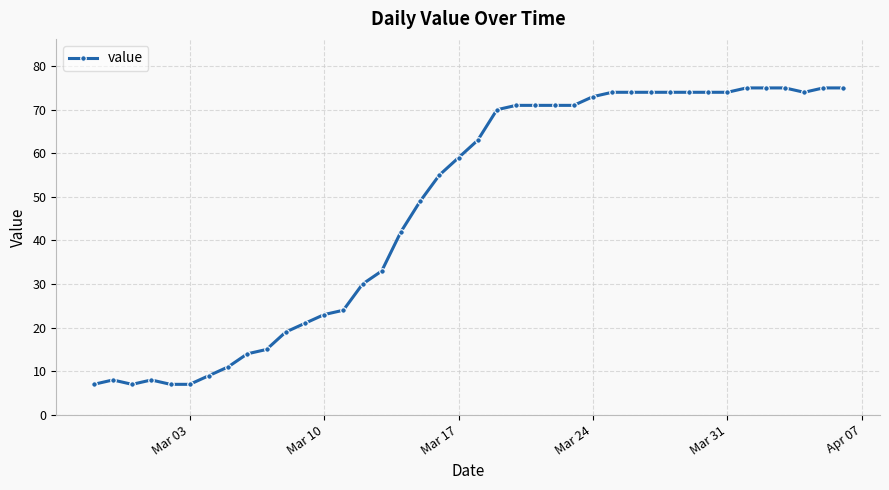

Reading left to right, list all the values displayed in this chart.

7	8	7	8	7	7	9	11	14	15	19	21	23	24	30	33	42	49	55	59	63	70	71	71	71	71	73	74	74	74	74	74	74	74	75	75	75	74	75	75